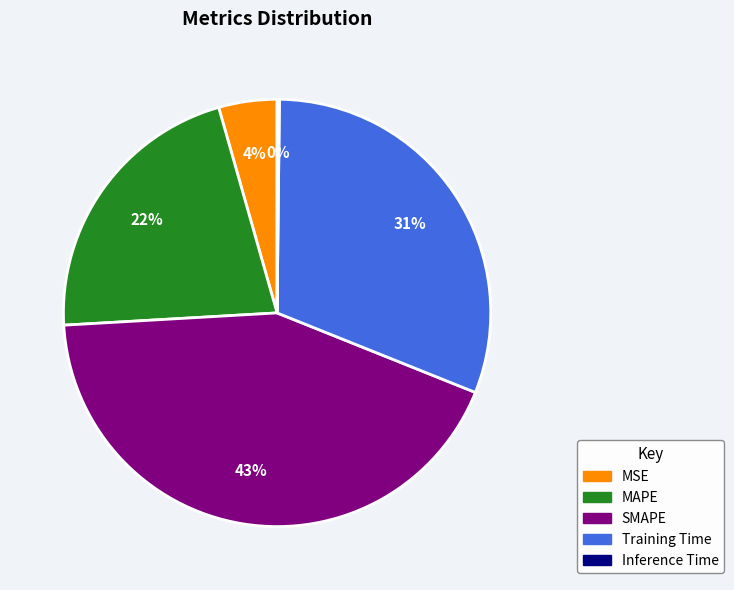

The Training Time slice represents 36% of the pie. True or false?

False